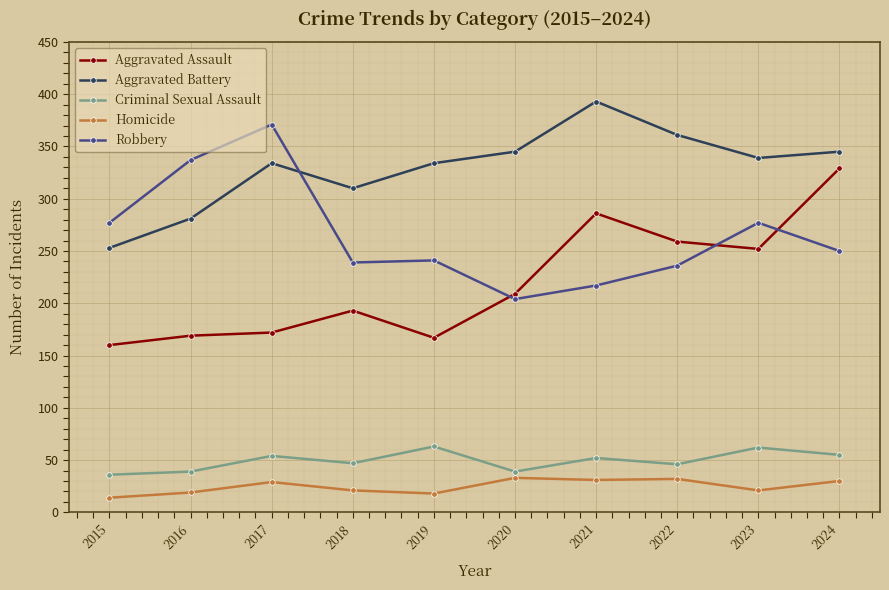

True or false: Aggravated Battery and Homicide intersect in this chart.

False